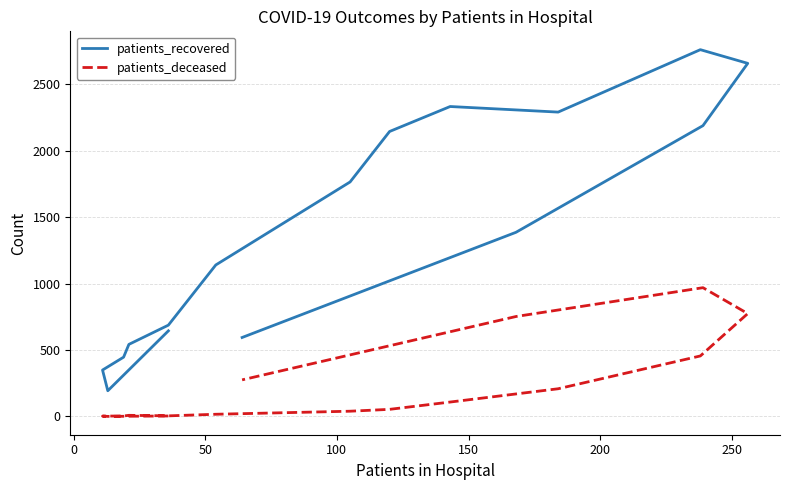

Is the value of patients_recovered at 8 greater than the value of patients_deceased at 9?

Yes